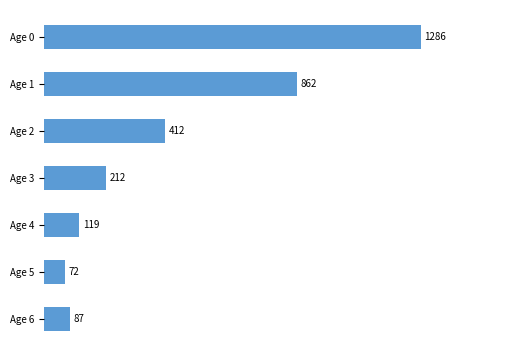

The chart shows a value of 72 at Age 5. True or false?

True